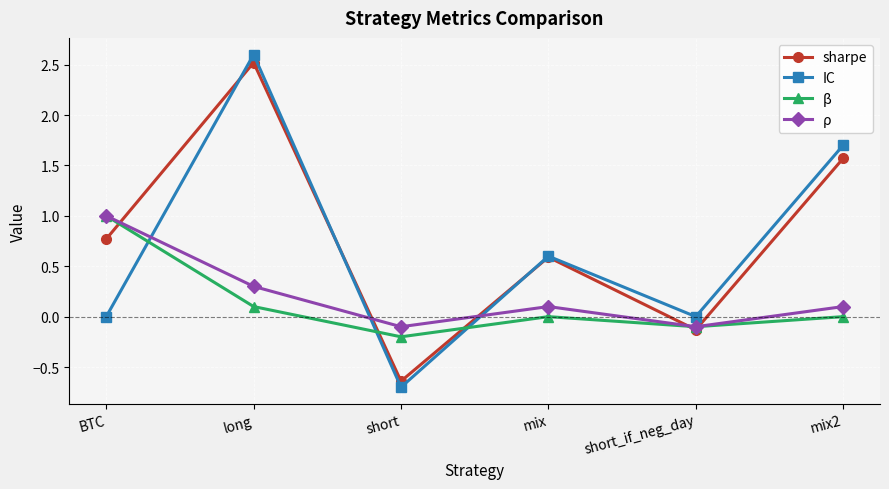

True or false: sharpe and ρ intersect in this chart.

True